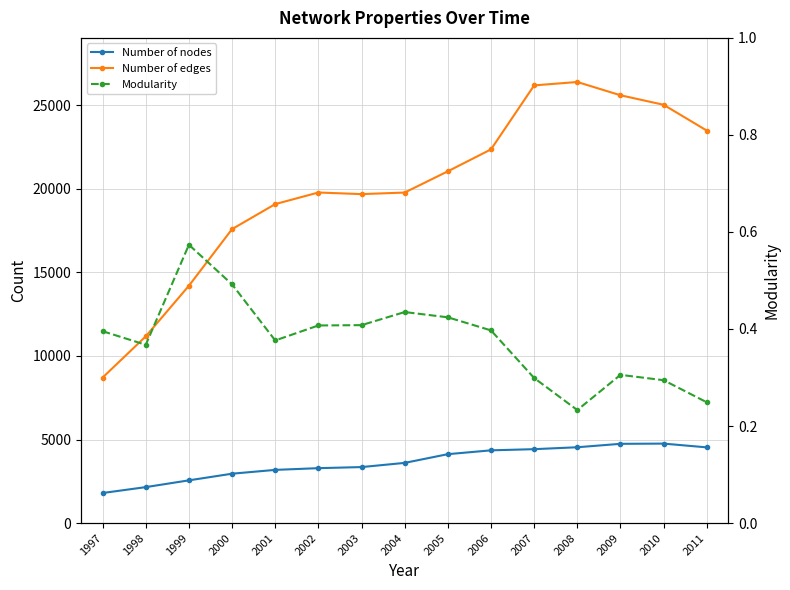

What is the value of the Modularity point at the 3rd from the left?

0.6